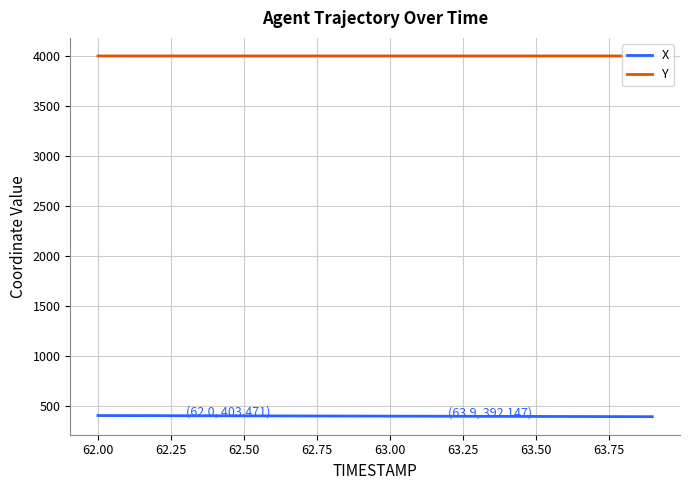

Rank the series by their maximum value, from lowest to highest.

X, Y